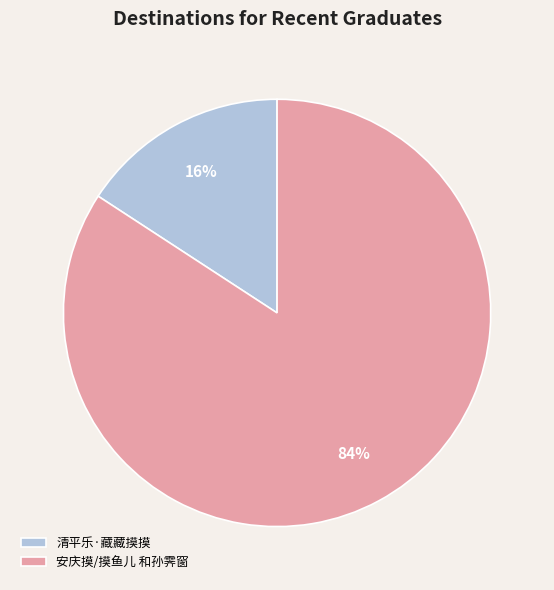

Which category has the biggest portion of the pie?

安庆摸/摸鱼儿 和孙霁窗